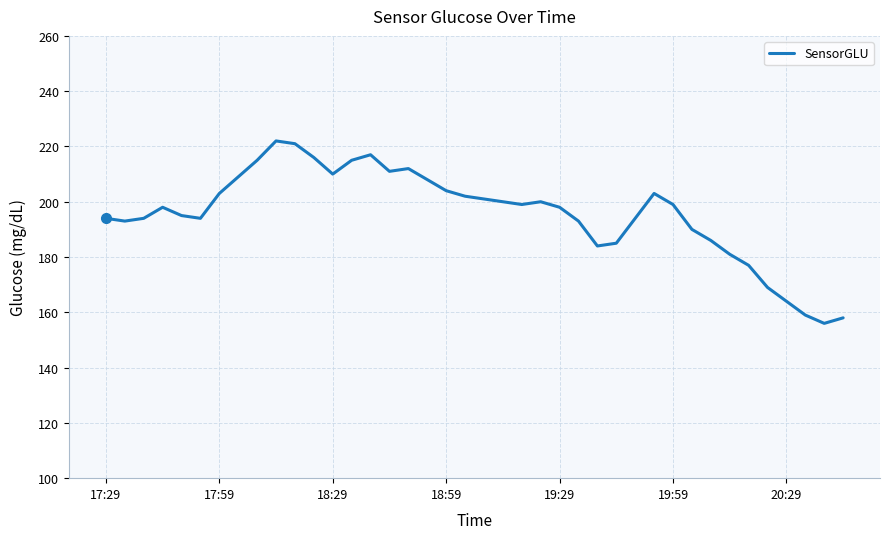

Is this an area chart (filled region under the line)?

No